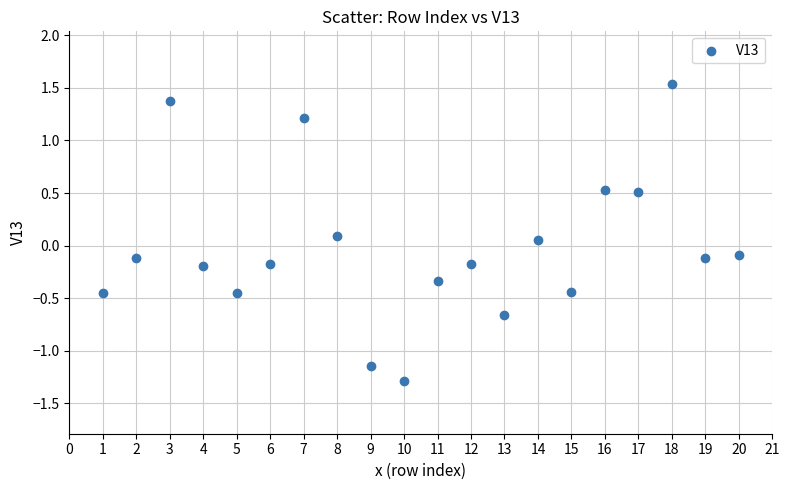

What is the range of X values (max minus min)?

19.0